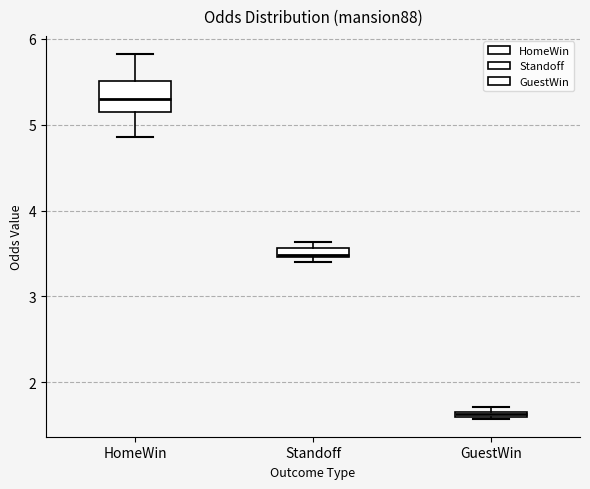

Which box has the highest median line?

HomeWin